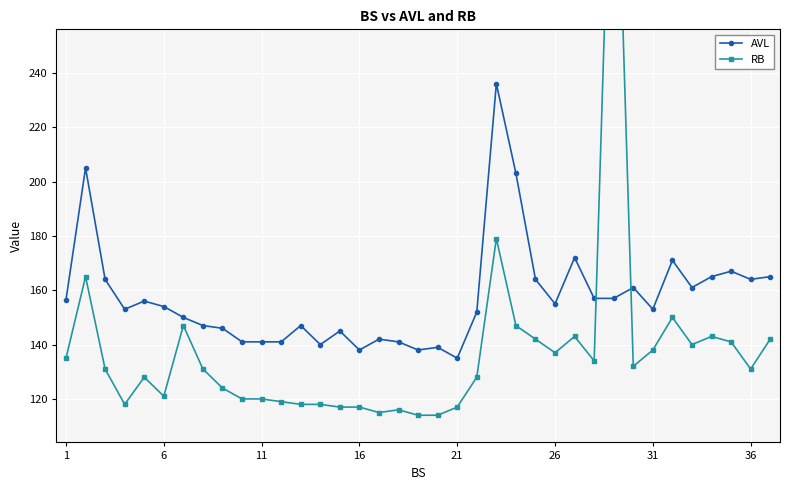

What is the maximum value for AVL?

236.0